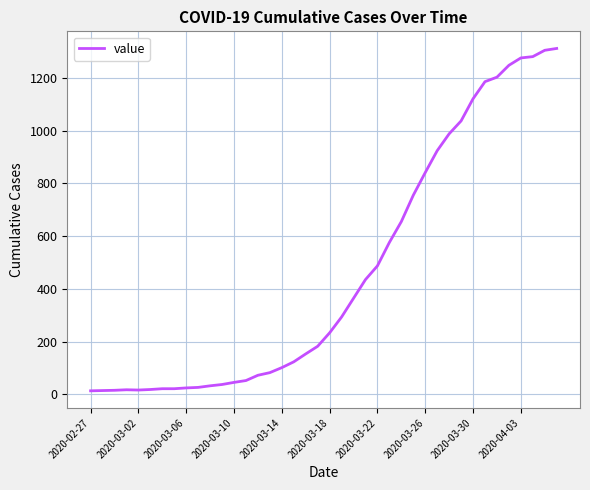

Where is the data nearest to the value 662?

26